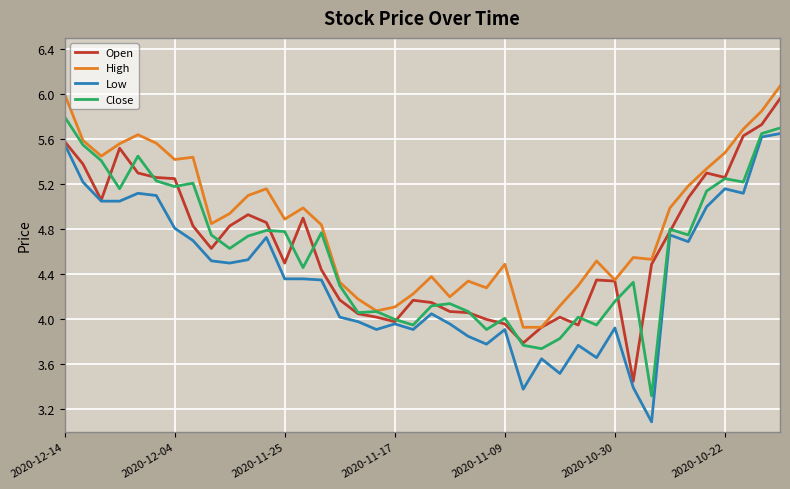

Which series has the largest total across all categories?

High